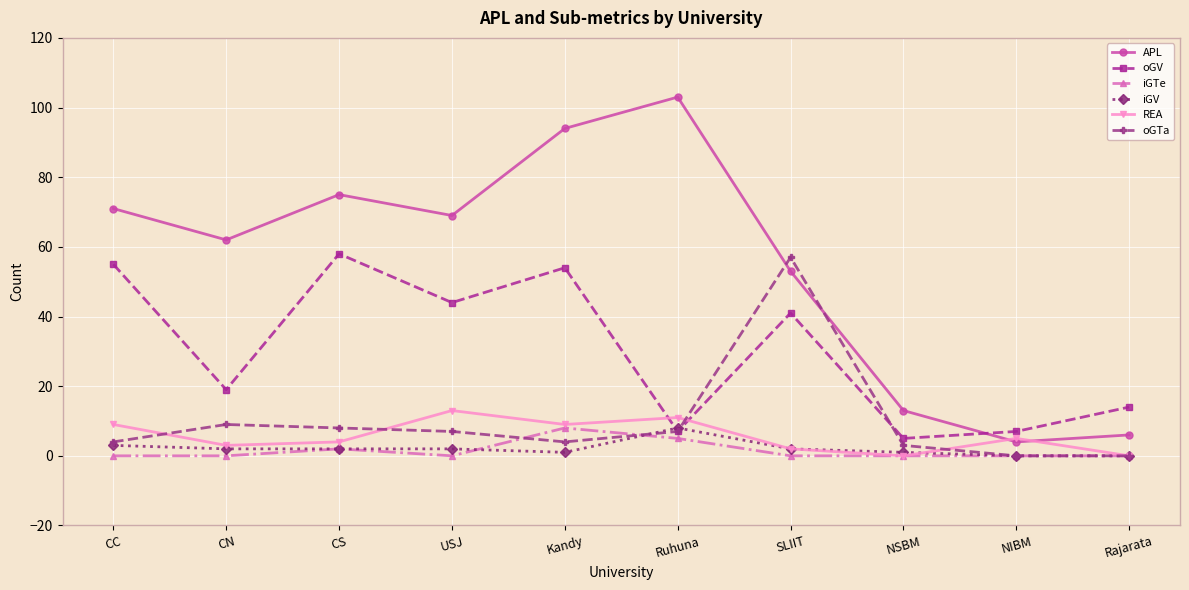

What is the label of the 6th point from the right?

Kandy